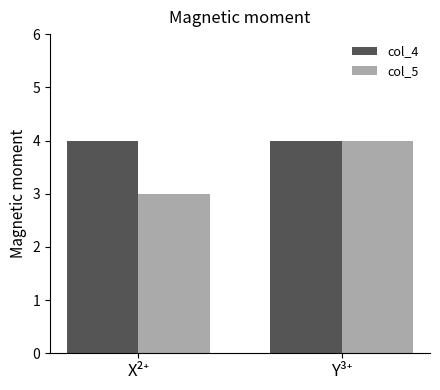

What is the highest value of the col_5 series?

4